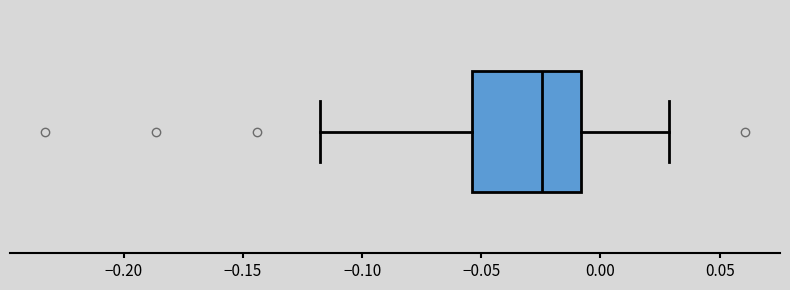

Read this box plot against the x-axis: the position of the median line, the range covered by the box, and the ends of both whiskers. The values are not printed on the chart, so give them approximately, as read against the axis.

median -0.025, box -0.055 to -0.010, whiskers -0.120 to 0.030